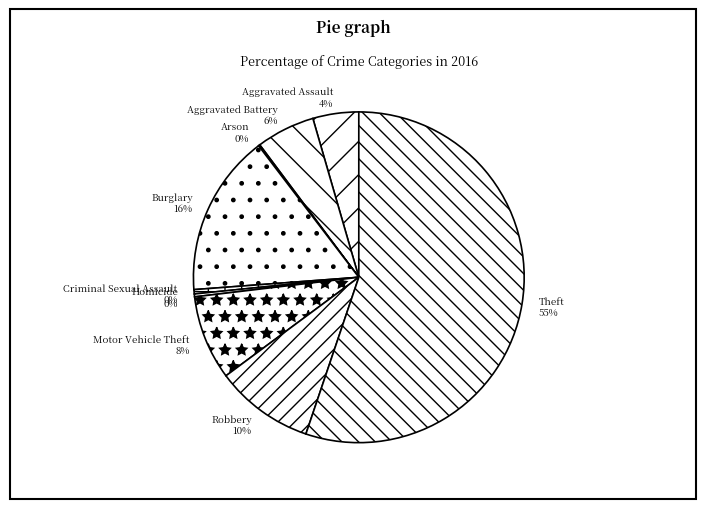

To the nearest percent, what is the combined percentage of Criminal Sexual Assault and Burglary?

16%